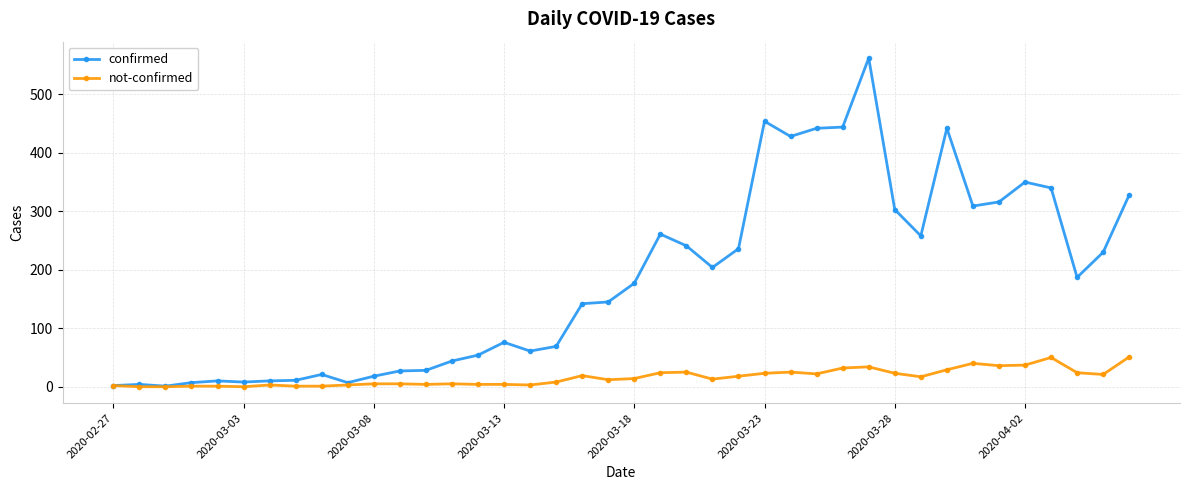

What is the value of the not-confirmed point at the 23rd from the left?

25